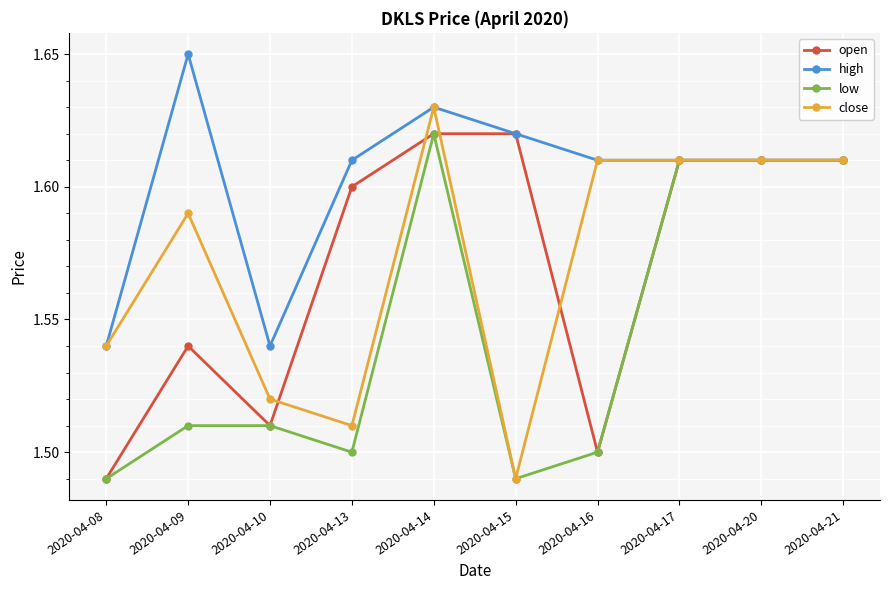

What is the difference between the close values at 2020-04-08 and 2020-04-21?

0.1